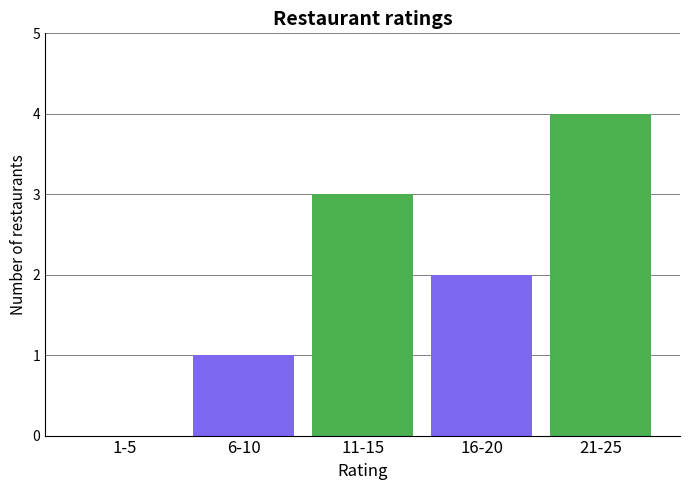

Reading right to left, list all the values displayed in this chart.

21-25=4	16-20=2	11-15=3	6-10=1	1-5=0